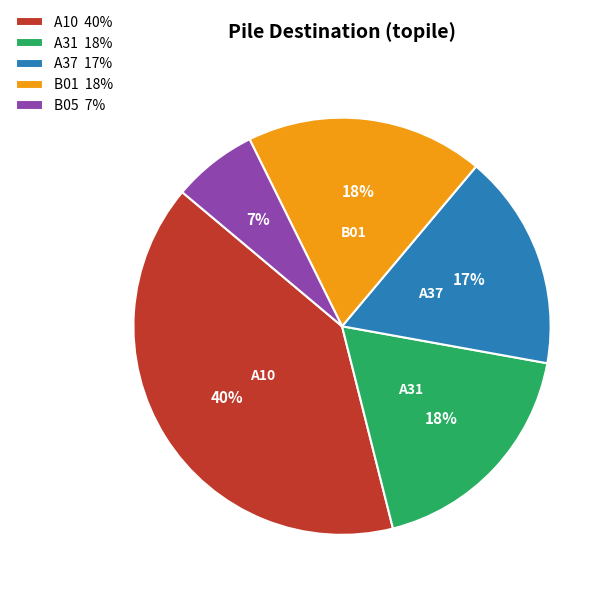

What is the ratio of the value at B05 7% to the value at A31 18%?

0.4